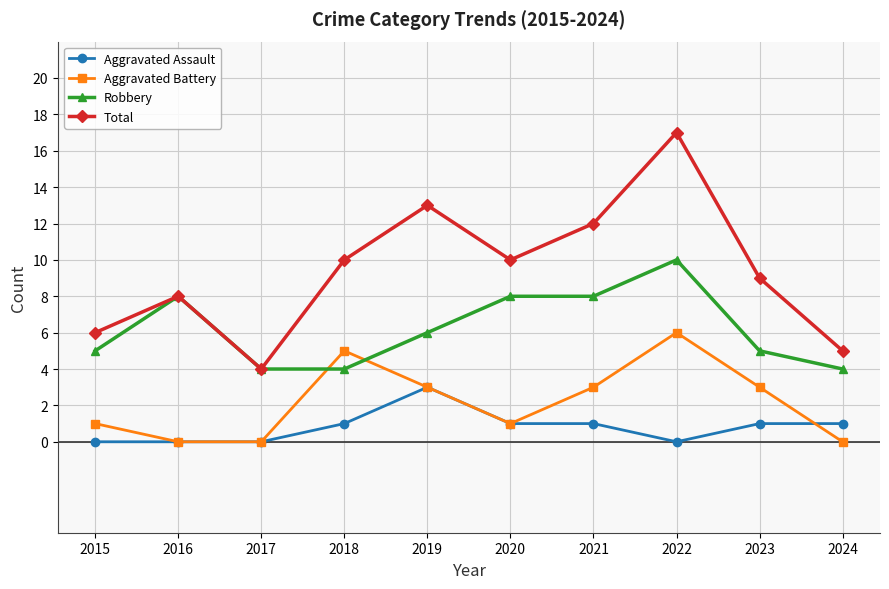

The value of Total at 2023 is 9. True or false?

True